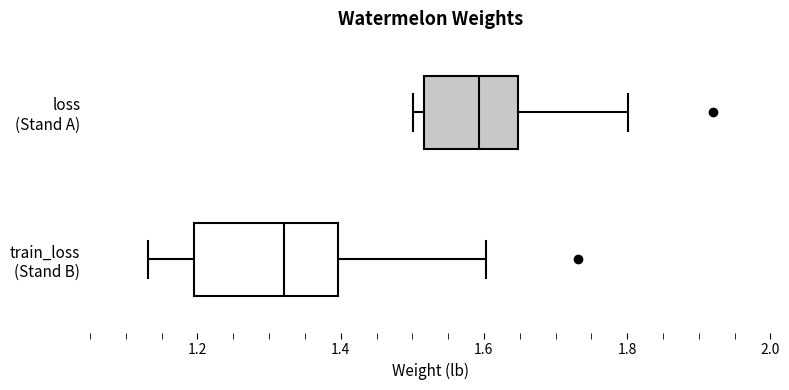

Reading bottom to top, transcribe this box plot: for each box, give where its median line is, the range the box spans, and where its two whiskers end, as read against the x-axis. The values are not printed on the chart, so give them approximately, as read against the axis.

train_loss (Stand B): median 1.32, box 1.20 to 1.40, whiskers 1.14 to 1.60
loss (Stand A): median 1.60, box 1.52 to 1.64, whiskers 1.50 to 1.80